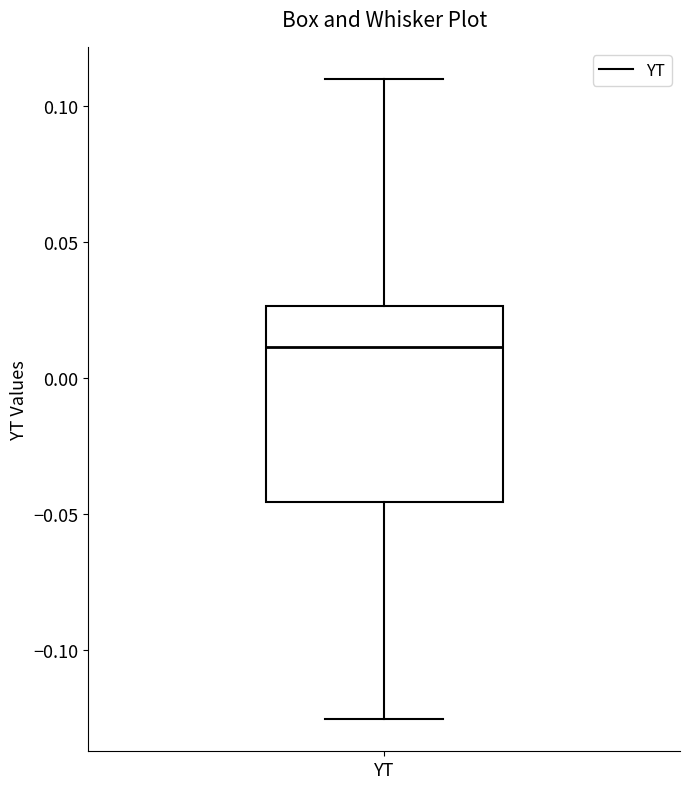

Read this box plot against the y-axis: the position of the median line, the range covered by the box, and the ends of both whiskers. The values are not printed on the chart, so give them approximately, as read against the axis.

median 0.010, box -0.045 to 0.025, whiskers -0.125 to 0.110